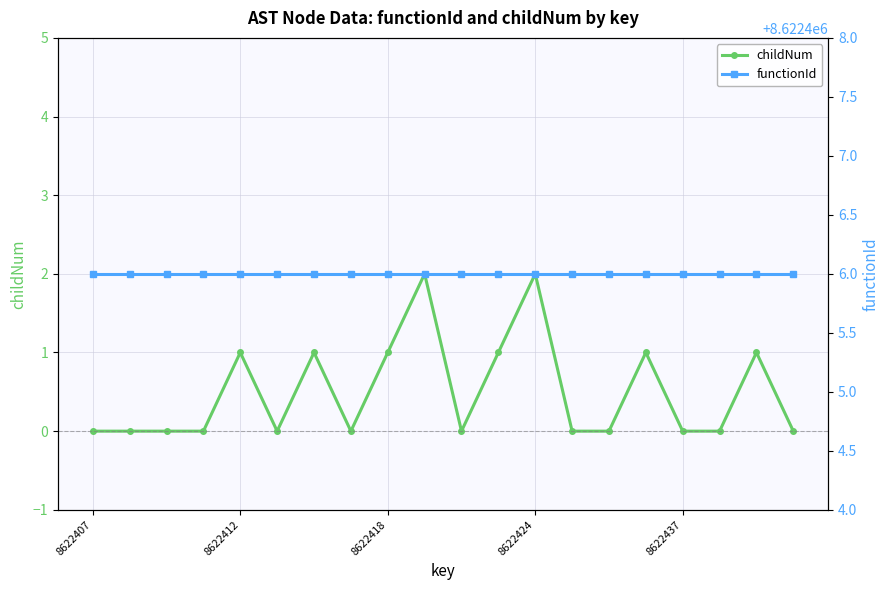

Is it true that functionId equals 4444626 at 15?

False